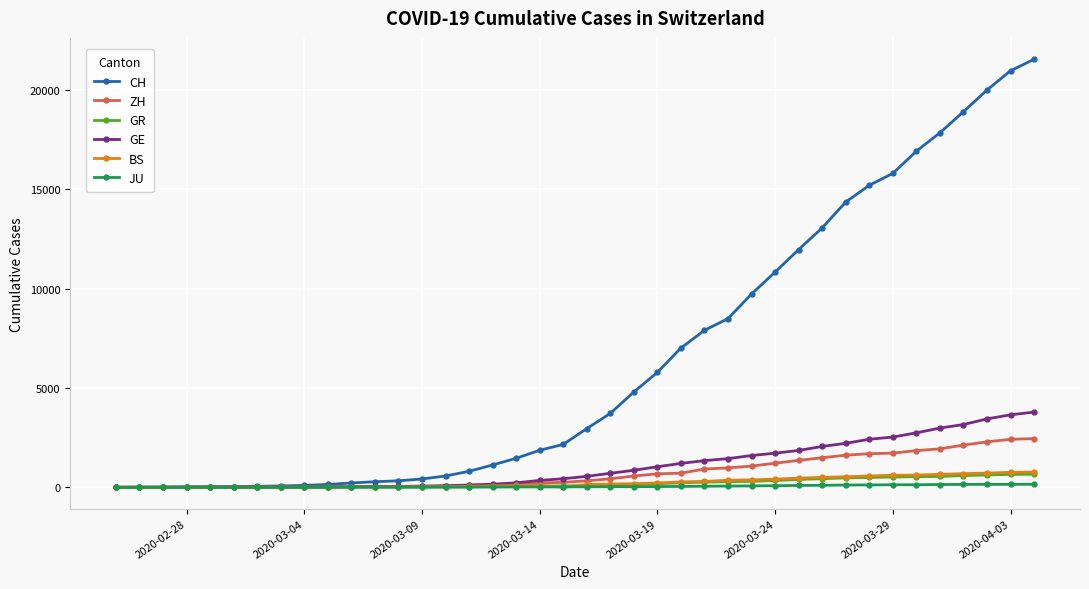

Which series has the widest spread of values?

CH